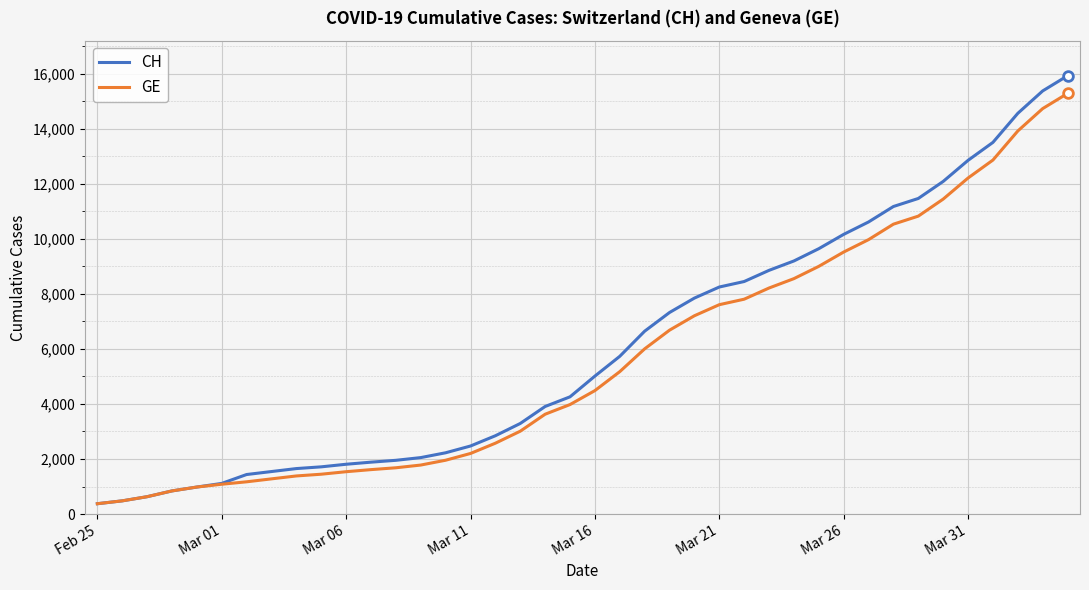

Does the chart display data point markers on the line(s)?

No